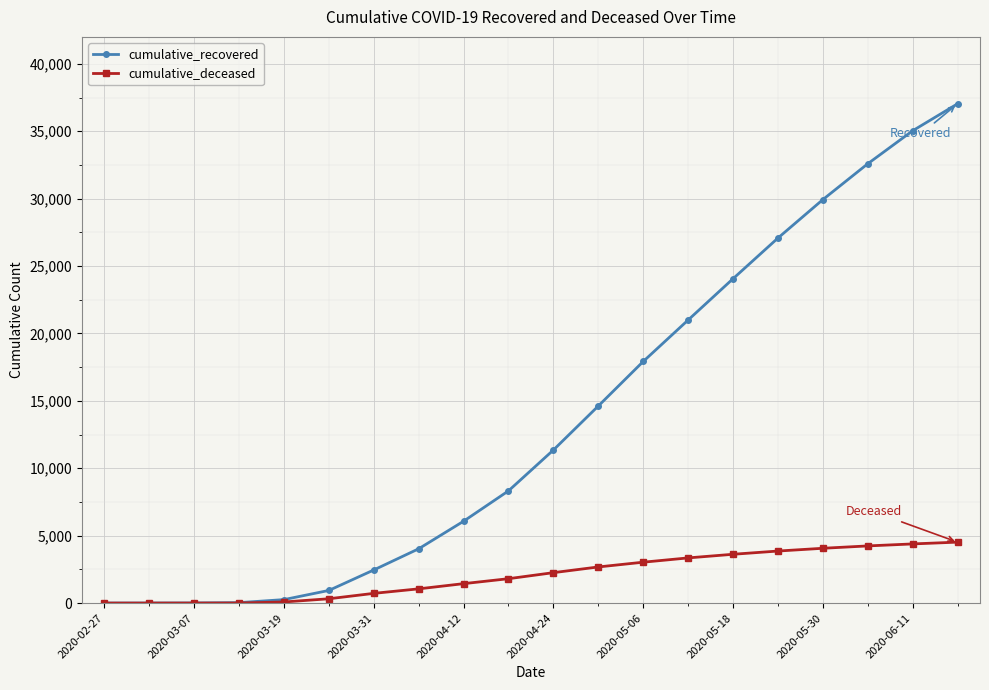

Rank the series by their average value, from lowest to highest.

cumulative_deceased, cumulative_recovered